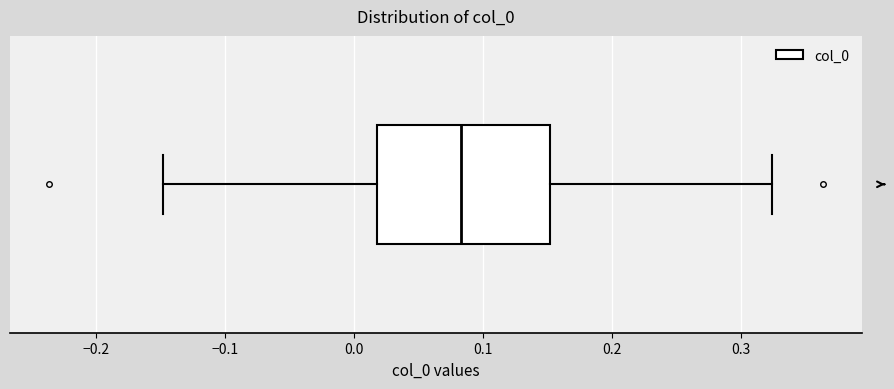

Read this box plot against the x-axis: the position of the median line, the range covered by the box, and the ends of both whiskers. The values are not printed on the chart, so give them approximately, as read against the axis.

median 0.08, box 0.02 to 0.15, whiskers -0.15 to 0.32